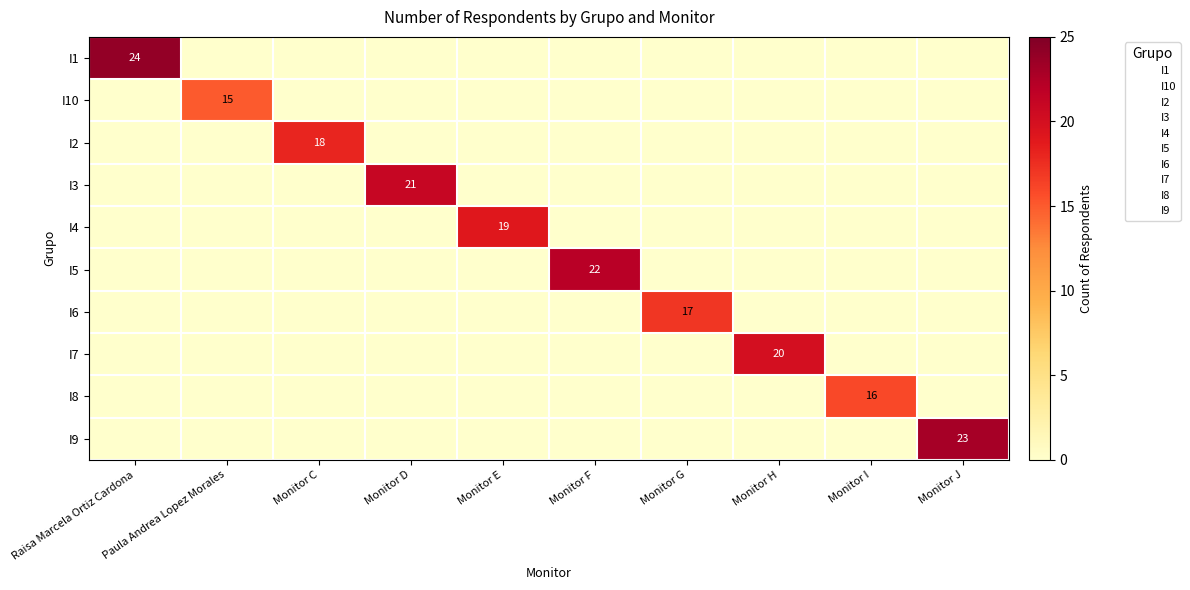

Count the number of categories in the chart.

10